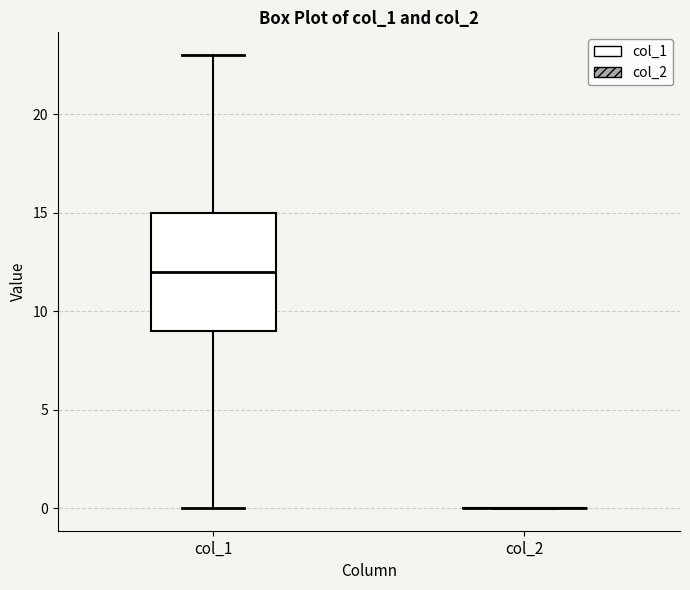

Reading left to right, read every box against the y-axis: the position of its median line, the range the box covers, and the ends of its whiskers. The values are not printed on the chart, so give them approximately, as read against the axis.

col_1: median 12, box 9 to 15, whiskers 0 to 23
col_2: box collapsed to a line at 0, whiskers 0 to 0